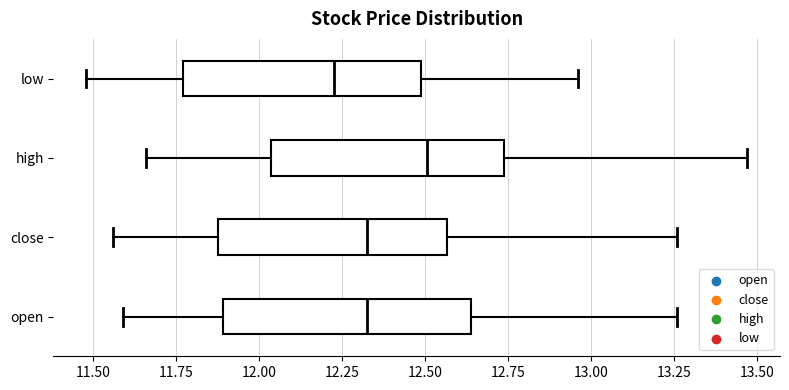

Reading bottom to top, read every box against the x-axis: the position of its median line, the range the box covers, and the ends of its whiskers. The values are not printed on the chart, so give them approximately, as read against the axis.

open: median 12.35, box 11.90 to 12.65, whiskers 11.60 to 13.25
close: median 12.35, box 11.90 to 12.55, whiskers 11.55 to 13.25
high: median 12.50, box 12.05 to 12.75, whiskers 11.65 to 13.45
low: median 12.25, box 11.75 to 12.50, whiskers 11.50 to 12.95